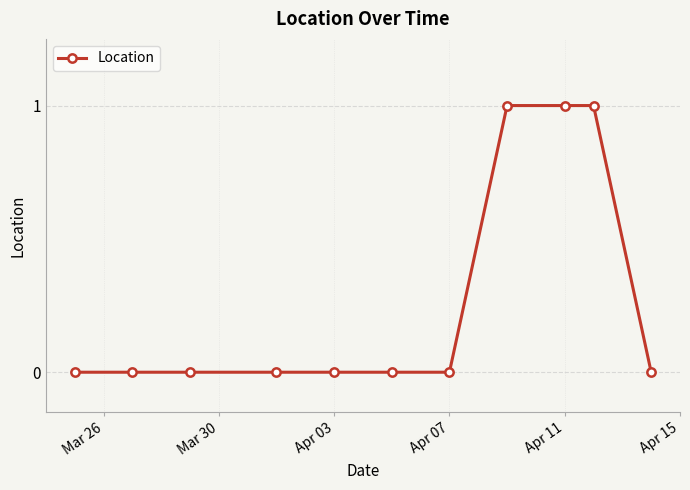

What is the value of the 10th point from the left?

1